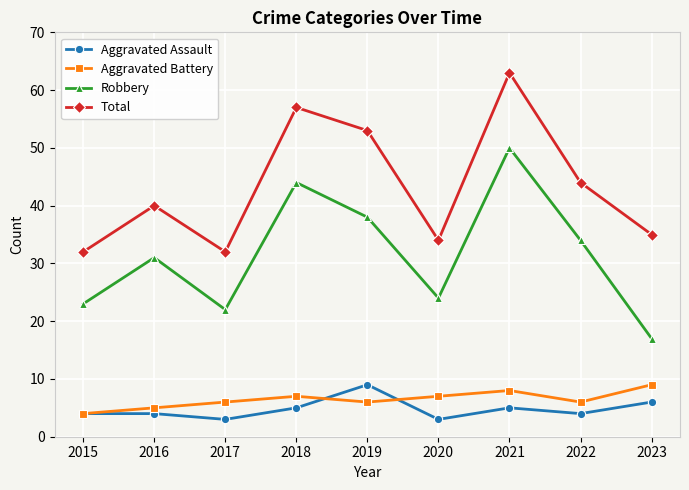

True or false: Aggravated Battery and Robbery cross at least once.

False